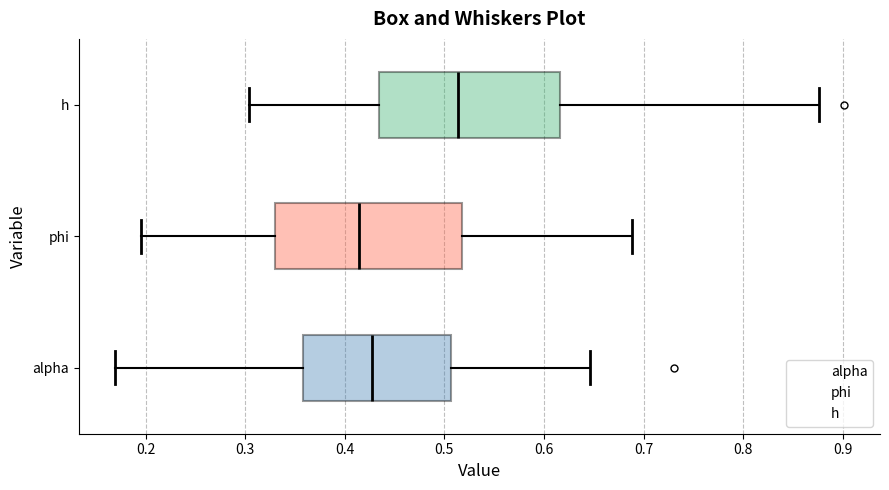

Which box's median line is the furthest to the right?

h